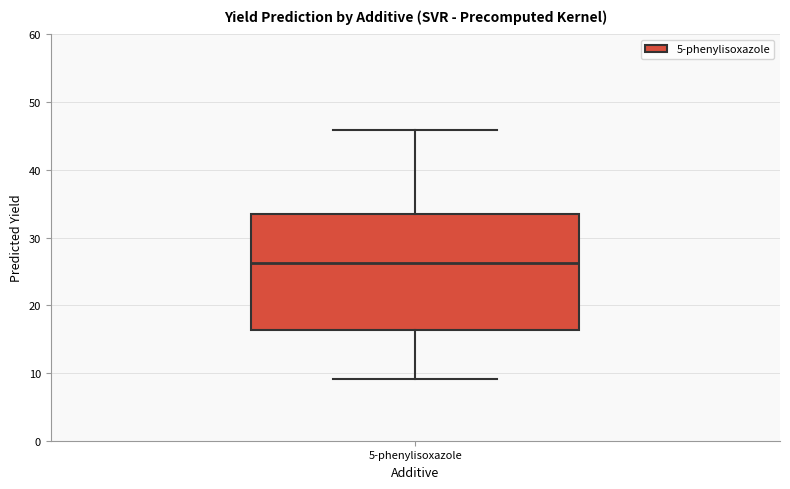

Transcribe this box plot: give where the median line is, the range the box spans, and where the two whiskers end, as read against the y-axis. The values are not printed on the chart, so give them approximately, as read against the axis.

median 26, box 16 to 33, whiskers 9 to 46